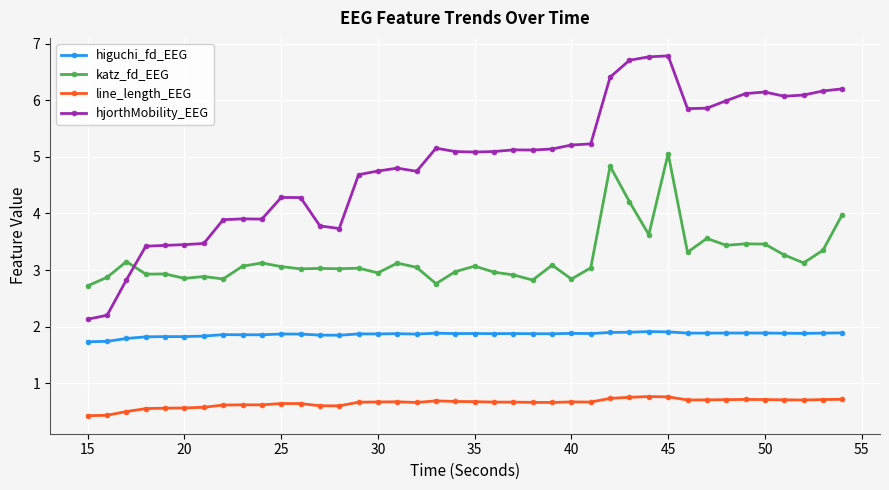

True or false: hjorthMobility_EEG has more than 0 points higher than both neighbors.

True